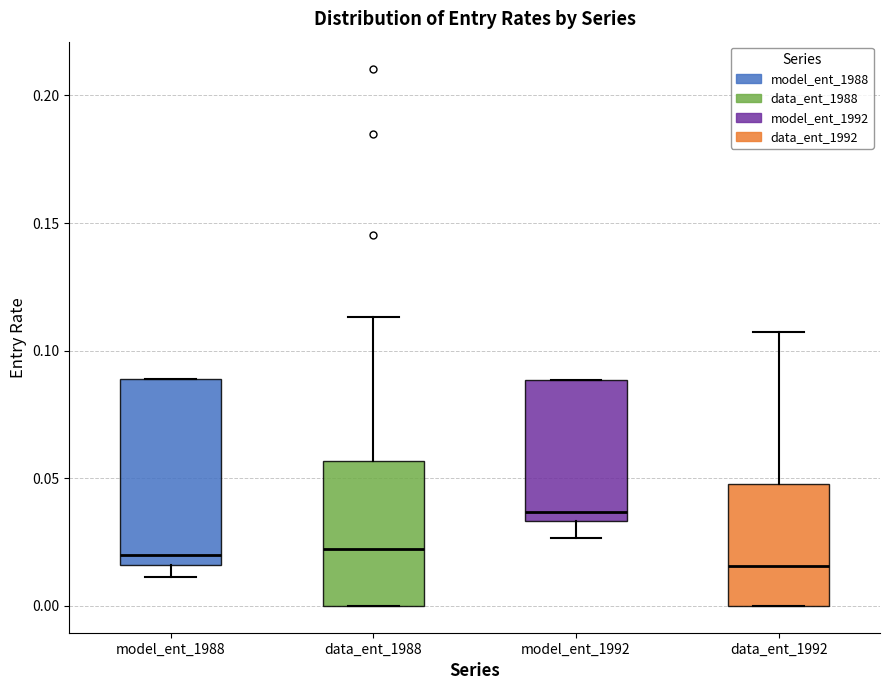

Reading left to right, transcribe this box plot: for each box, give where its median line is, the range the box spans, and where its two whiskers end, as read against the y-axis. The values are not printed on the chart, so give them approximately, as read against the axis.

model_ent_1988: median 0.020, box 0.015 to 0.090, whiskers 0.010 to 0.090
data_ent_1988: median 0.020, box 0.000 to 0.055, whiskers 0.000 to 0.115
model_ent_1992: median 0.035 (just above the box's lower edge), box 0.035 to 0.090, whiskers 0.025 to 0.090
data_ent_1992: median 0.015, box 0.000 to 0.050, whiskers 0.000 to 0.105